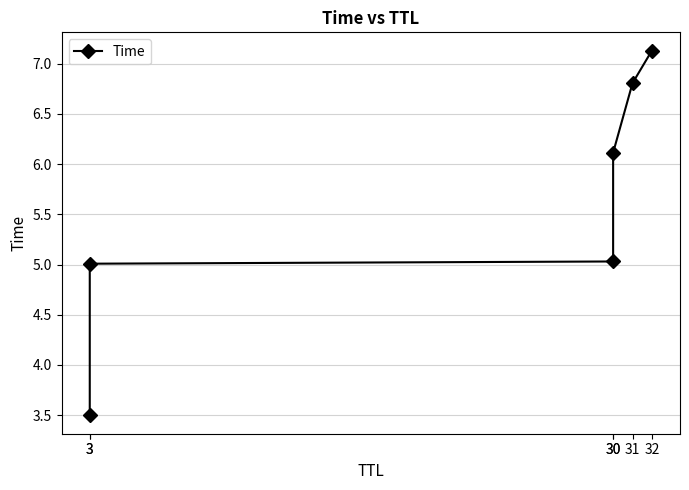

Reading left to right, transcribe all the data shown in this chart.

3.5	5.0	5.0	6.1	6.8	7.1